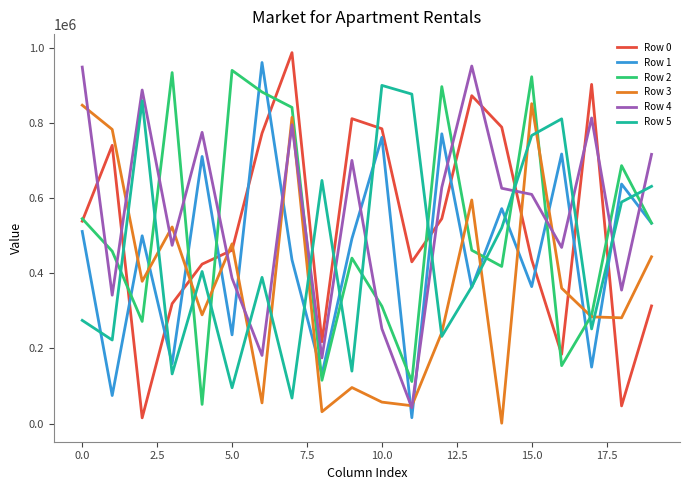

Which series ends up on top after the final intersection of Row 1 and Row 3?

Row 1